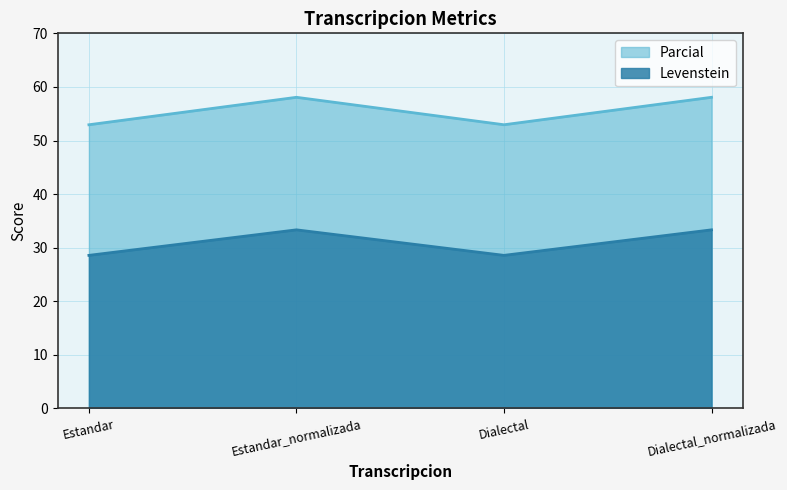

Where is the first local maximum for Parcial?

Estandar_normalizada